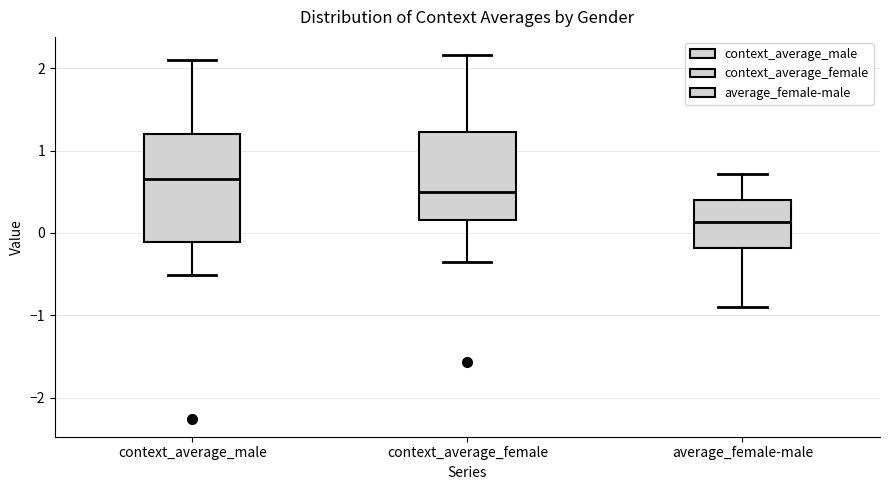

Reading left to right, read every box against the y-axis: the position of its median line, the range the box covers, and the ends of its whiskers. The values are not printed on the chart, so give them approximately, as read against the axis.

context_average_male: median 0.7, box -0.1 to 1.2, whiskers -0.5 to 2.1
context_average_female: median 0.5, box 0.2 to 1.2, whiskers -0.3 to 2.2
average_female-male: median 0.1, box -0.2 to 0.4, whiskers -0.9 to 0.7